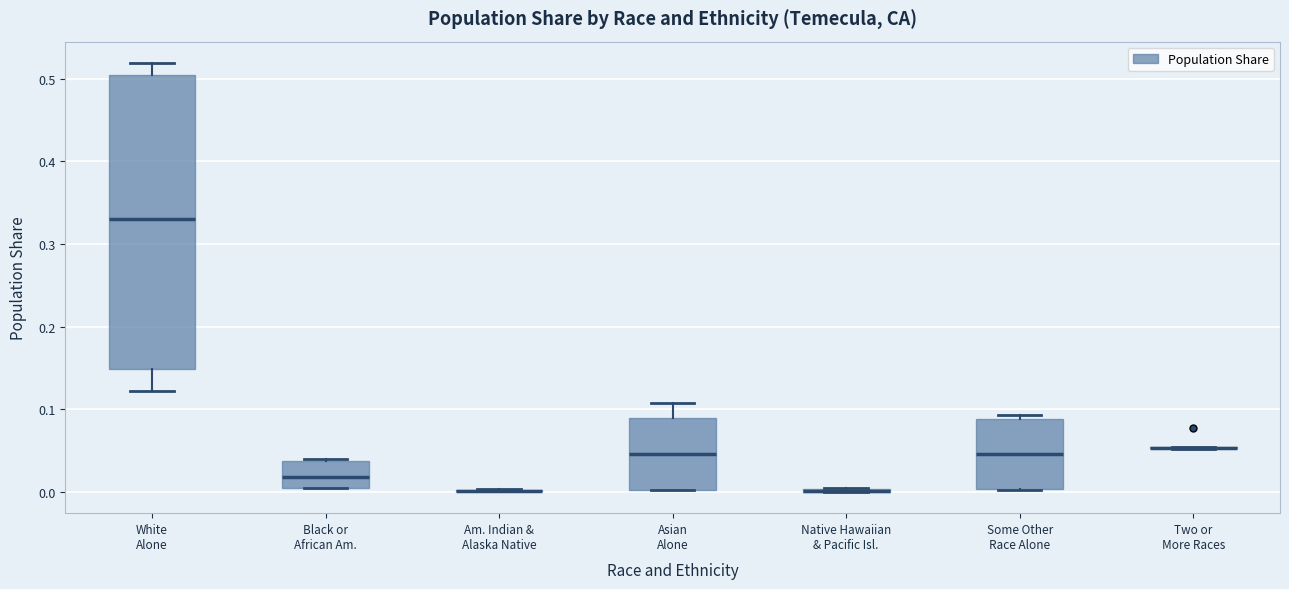

Reading left to right, transcribe this box plot: for each box, give where its median line is, the range the box spans, and where its two whiskers end, as read against the y-axis. The values are not printed on the chart, so give them approximately, as read against the axis.

White Alone: median 0.33, box 0.15 to 0.50, whiskers 0.12 to 0.52
Black or African Am.: median 0.02, box 0.00 to 0.04, whiskers 0.00 to 0.04
Am. Indian & Alaska Native: box collapsed to a line at 0.00, whiskers 0.00 to 0.00
Asian Alone: median 0.05, box 0.00 to 0.09, whiskers 0.00 to 0.11
Native Hawaiian & Pacific Isl.: box collapsed to a line at 0.00, whiskers 0.00 to 0.01
Some Other Race Alone: median 0.05, box 0.00 to 0.09, whiskers 0.00 to 0.09 (just above the box's upper edge)
Two or More Races: box collapsed to a line at 0.05, whiskers 0.05 to 0.05